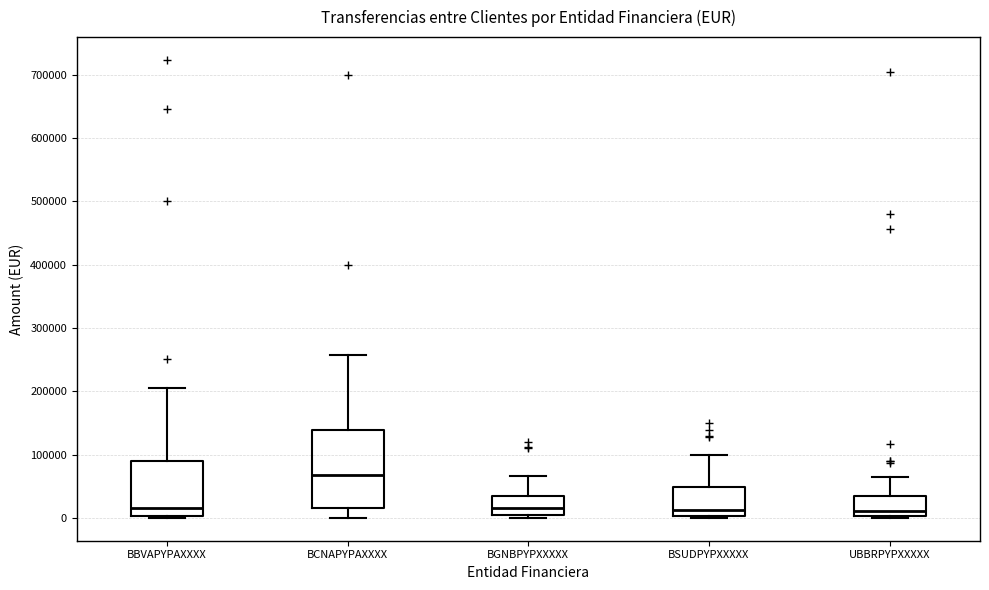

Reading left to right, read every box against the y-axis: the position of its median line, the range the box covers, and the ends of its whiskers. The values are not printed on the chart, so give them approximately, as read against the axis.

BBVAPYPAXXXX: median 20000, box 0 to 90000, whiskers 0 to 210000
BCNAPYPAXXXX: median 70000, box 20000 to 140000, whiskers 0 to 260000
BGNBPYPXXXXX: median 20000, box 0 to 30000, whiskers 0 (just below the box's lower edge) to 70000
BSUDPYPXXXXX: median 10000, box 0 to 50000, whiskers 0 to 100000
UBBRPYPXXXXX: median 10000, box 0 to 30000, whiskers 0 to 60000